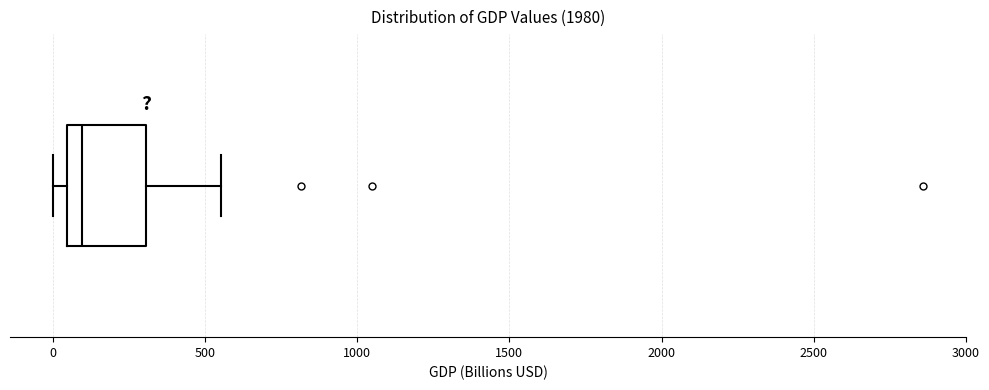

Transcribe this box plot: give where the median line is, the range the box spans, and where the two whiskers end, as read against the x-axis. The values are not printed on the chart, so give them approximately, as read against the axis.

median 100, box 50 to 300, whiskers 0 to 550